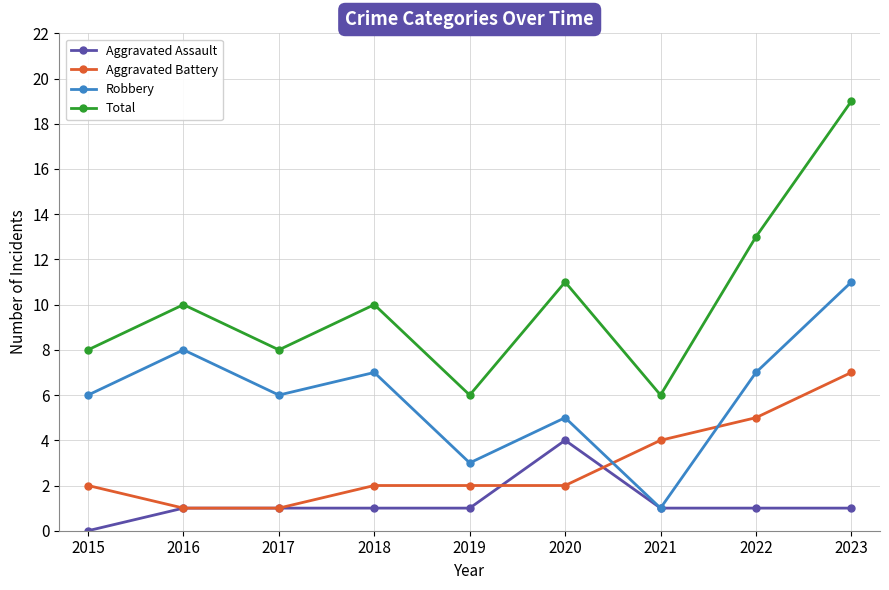

Is the value of Aggravated Battery at 2017 greater than the value of Robbery at 2020?

No